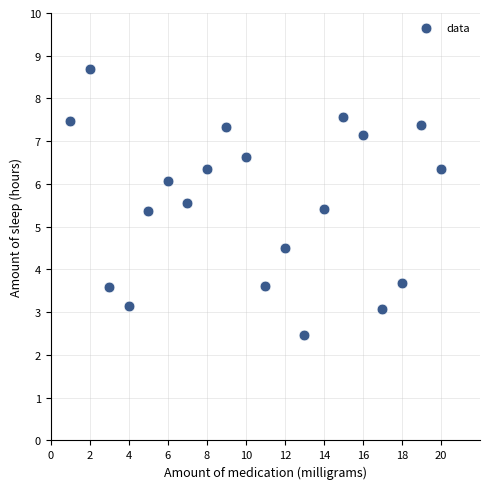

What is the range of X values (max minus min)?

19.0